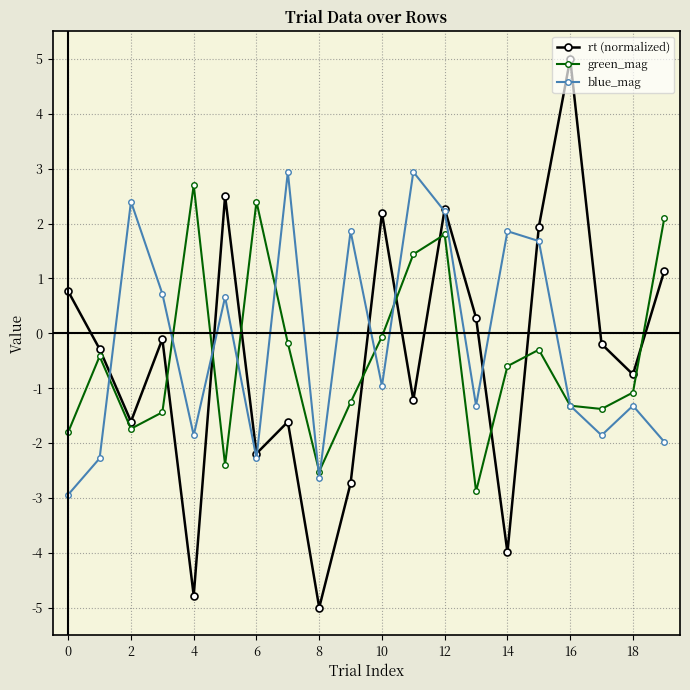

What is the maximum value for rt (normalized)?

5.0